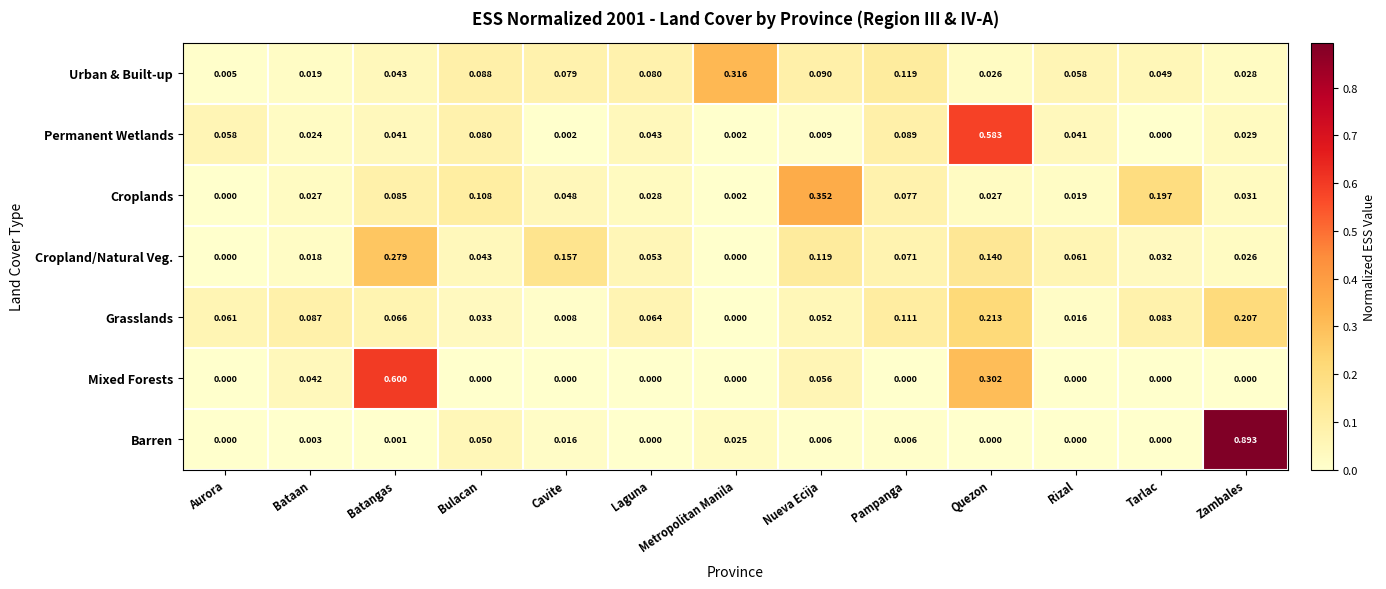

Which label corresponds to the largest value in the chart?

Zambales